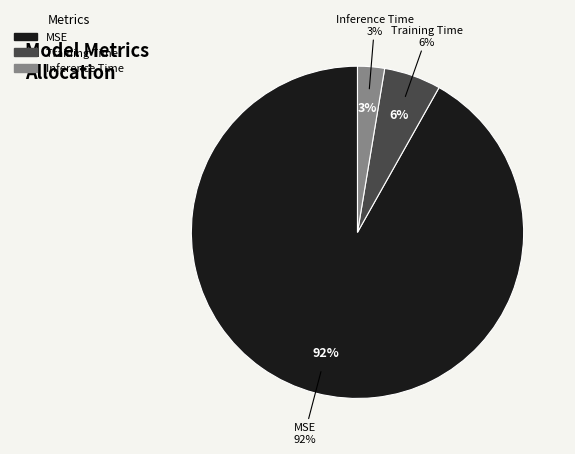

What is the change in value from MSE to Training Time?

-0.1